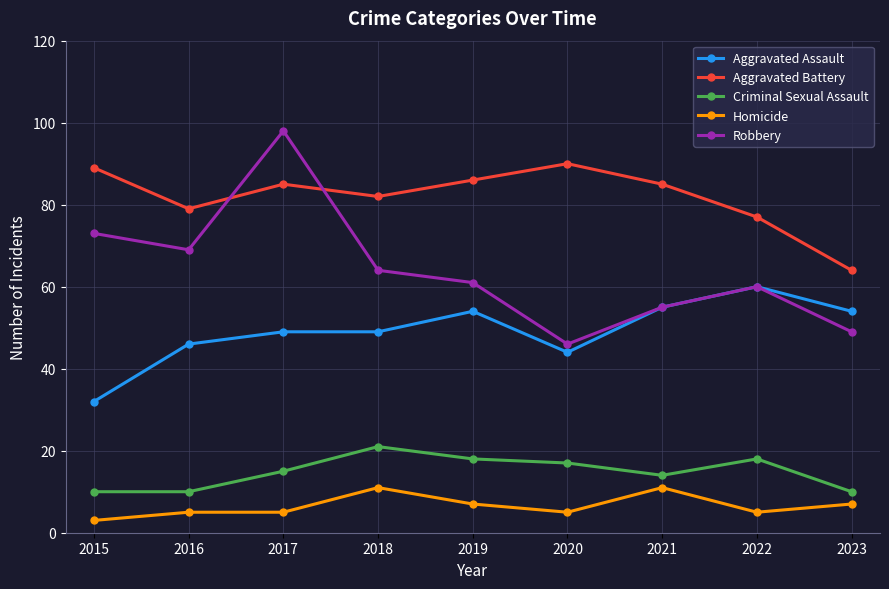

Reading right to left, transcribe all the data shown in this chart.

Aggravated Assault: 2023=54	2022=60	2021=55	2020=44	2019=54	2018=49	2017=49	2016=46	2015=32
Aggravated Battery: 2023=64	2022=77	2021=85	2020=90	2019=86	2018=82	2017=85	2016=79	2015=89
Criminal Sexual Assault: 2023=10	2022=18	2021=14	2020=17	2019=18	2018=21	2017=15	2016=10	2015=10
Homicide: 2023=7	2022=5	2021=11	2020=5	2019=7	2018=11	2017=5	2016=5	2015=3
Robbery: 2023=49	2022=60	2021=55	2020=46	2019=61	2018=64	2017=98	2016=69	2015=73